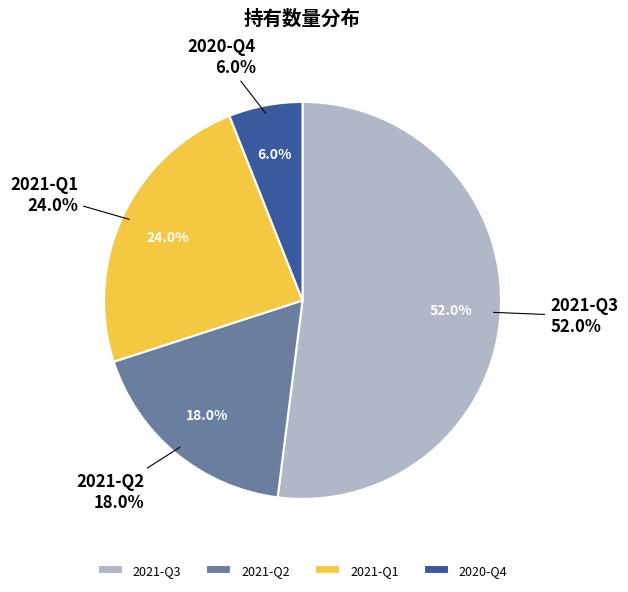

Combined, do 2021-Q3 and 2021-Q2 account for over 50%?

Yes